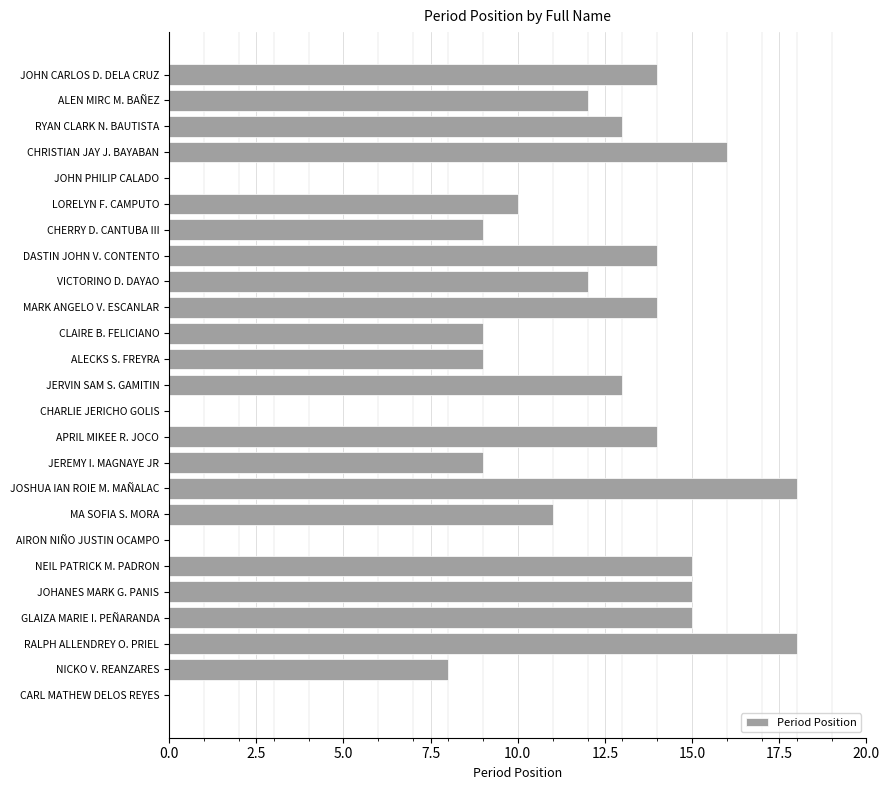

What is the sum of the values at CHRISTIAN JAY J. BAYABAN and RALPH ALLENDREY O. PRIEL?

34